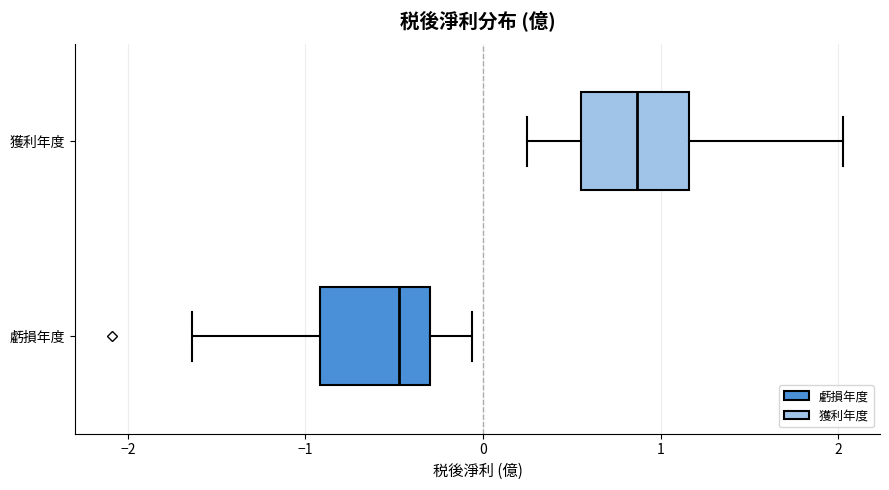

Where is the right edge of the box for 獲利年度 on the x-axis? The values are not printed on the chart, so give them approximately, as read against the axis.

1.2